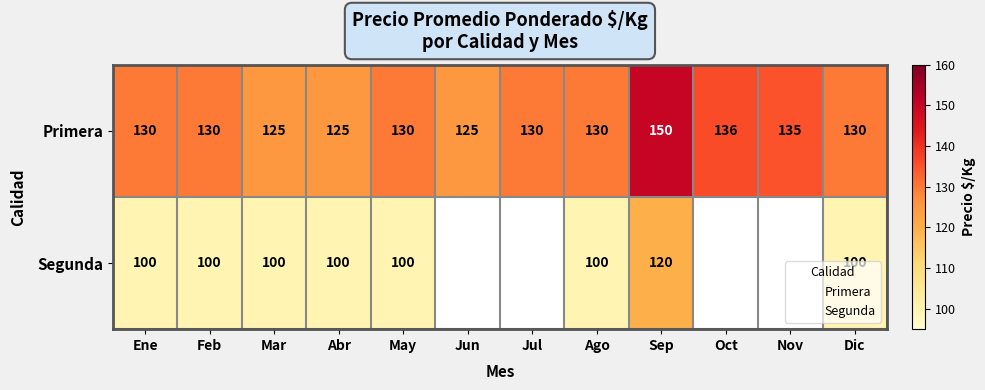

At how many categories does at least one series exceed 130?

3